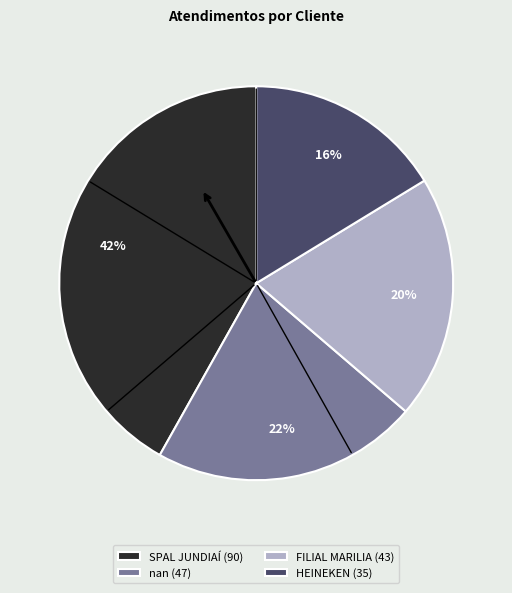

Combined, do nan and FILIAL MARILIA account for over 50%?

No